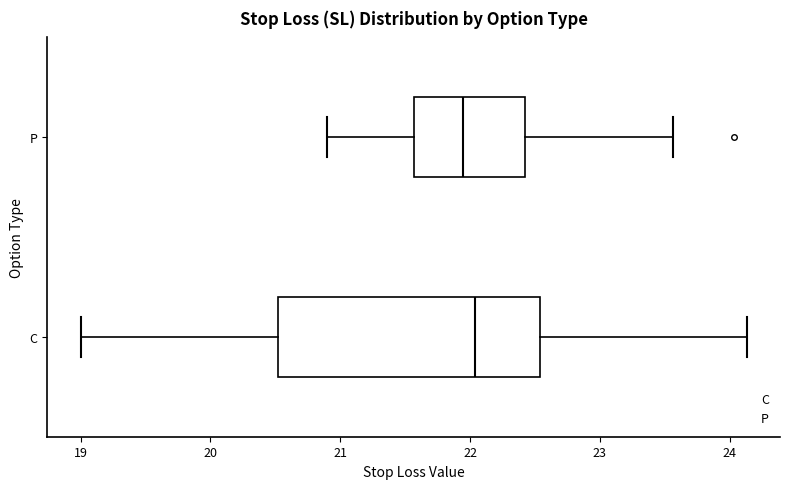

Which box is the widest, from its left edge to its right edge?

C